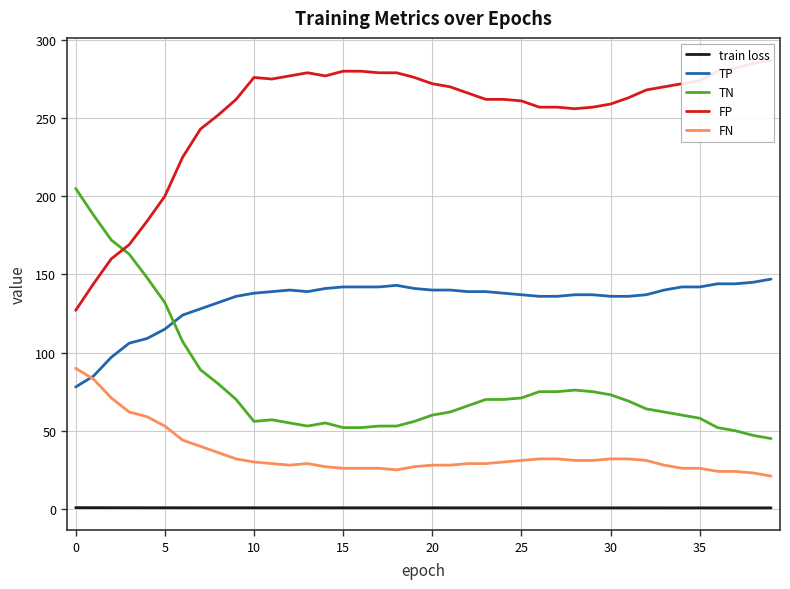

What is the maximum value for FP?

287.0